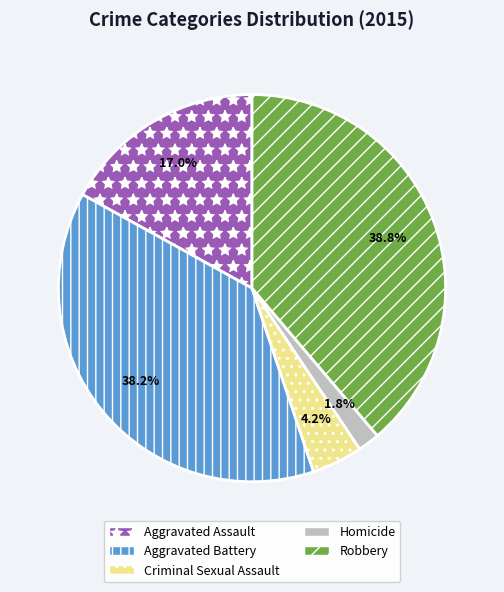

True or false: Aggravated Assault accounts for 26% of the total.

False